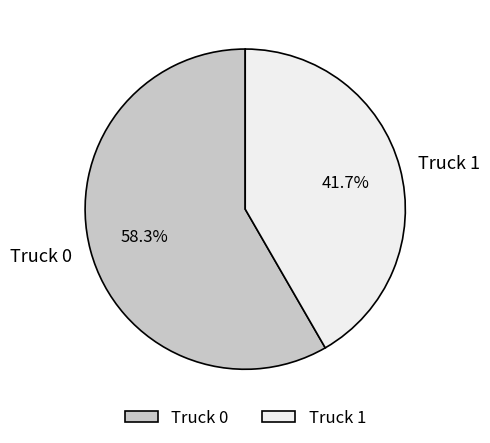

To the nearest percent, what is the combined percentage of Truck 0 and Truck 1?

100%